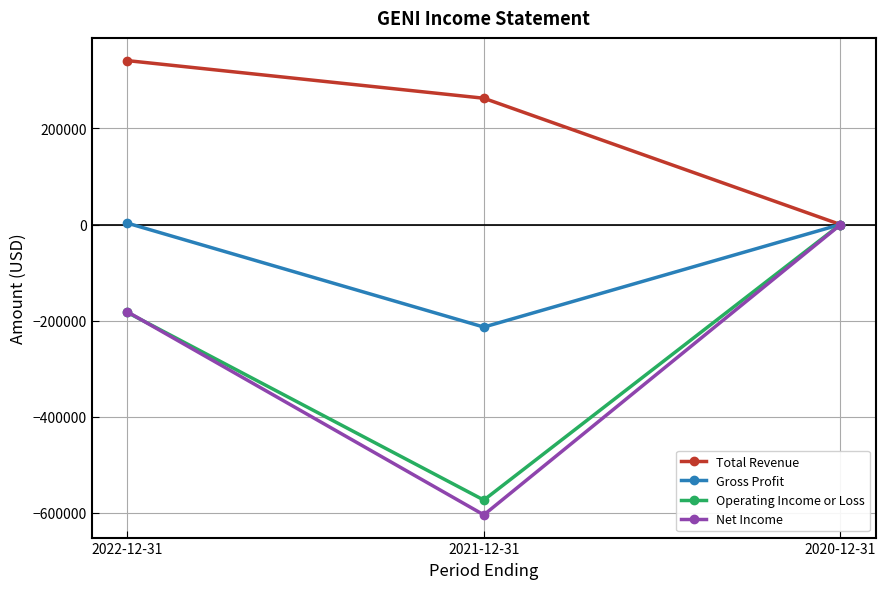

What is the sum of all Gross Profit values?

-210500